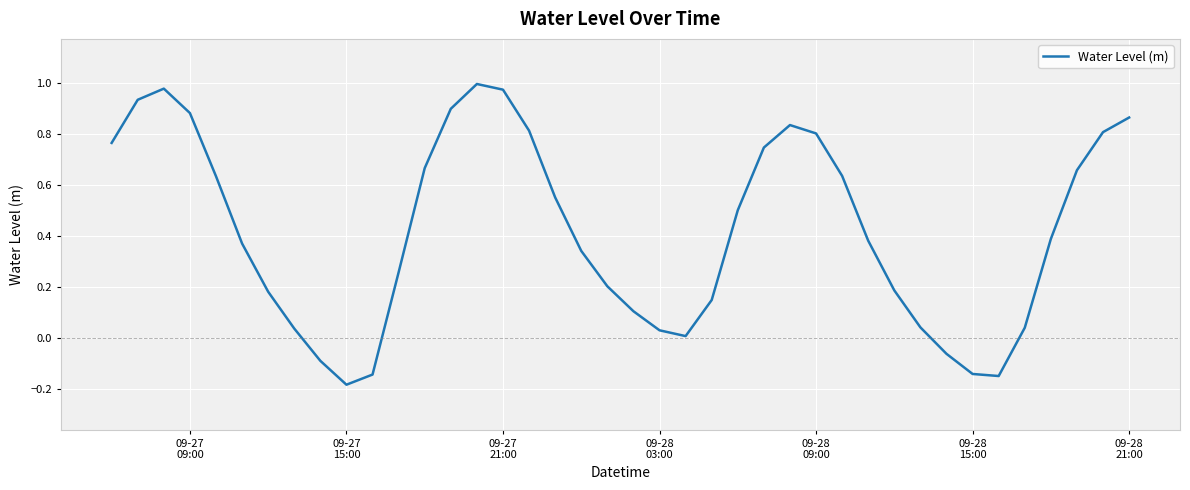

What is the difference between the maximum and minimum values?

1.2